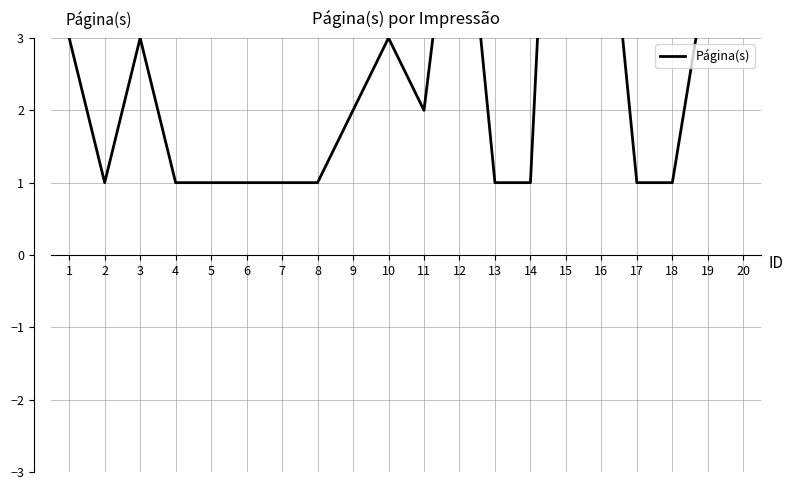

Reading left to right, transcribe all the data shown in this chart.

3	1	3	1	1	1	1	1	2	3	2	6	1	1	11	6	1	1	4	4